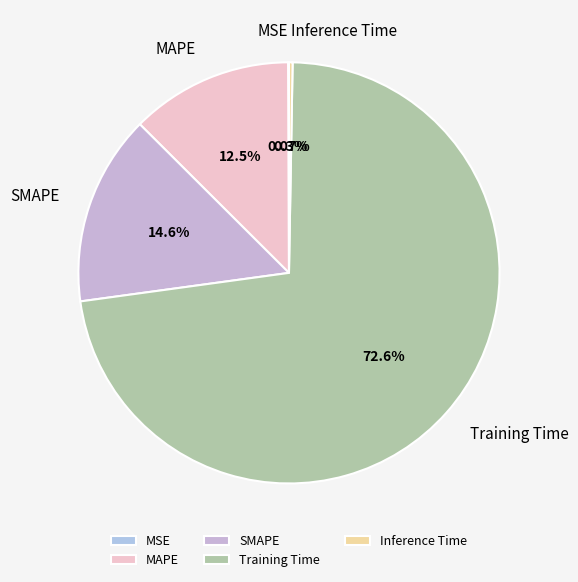

Do SMAPE and Training Time together represent more than half of the pie?

Yes